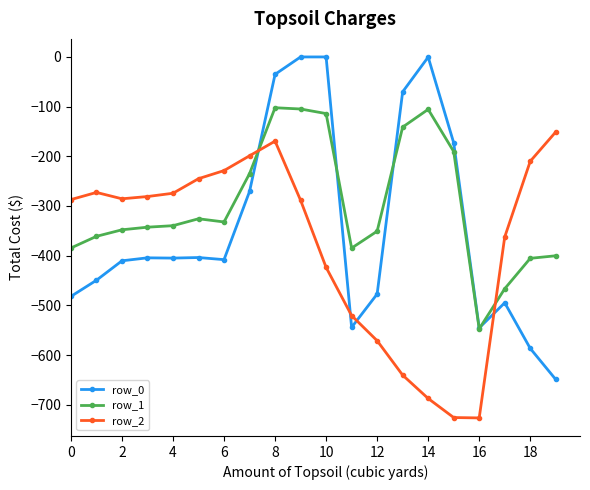

What is the minimum value shown in the chart?

-726.6